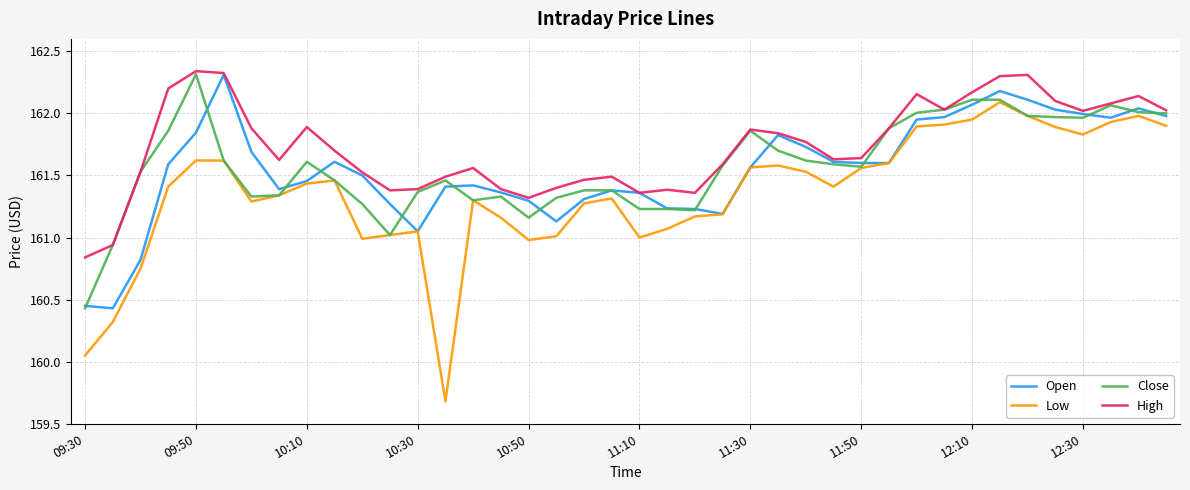

True or false: Low and High intersect in this chart.

False